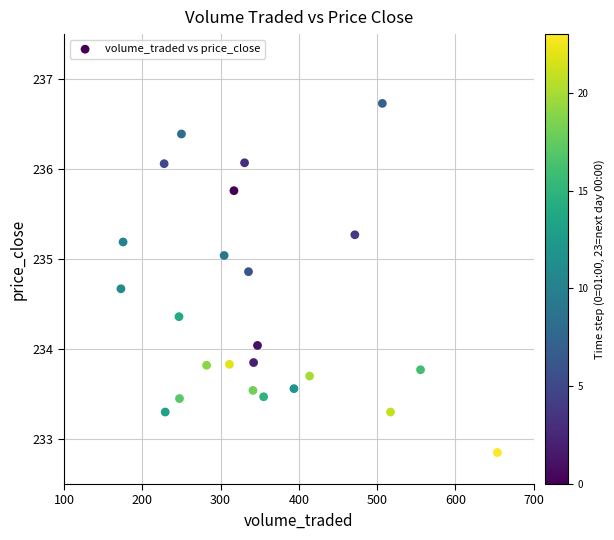

What is the range of Y values (max minus min)?

3.9